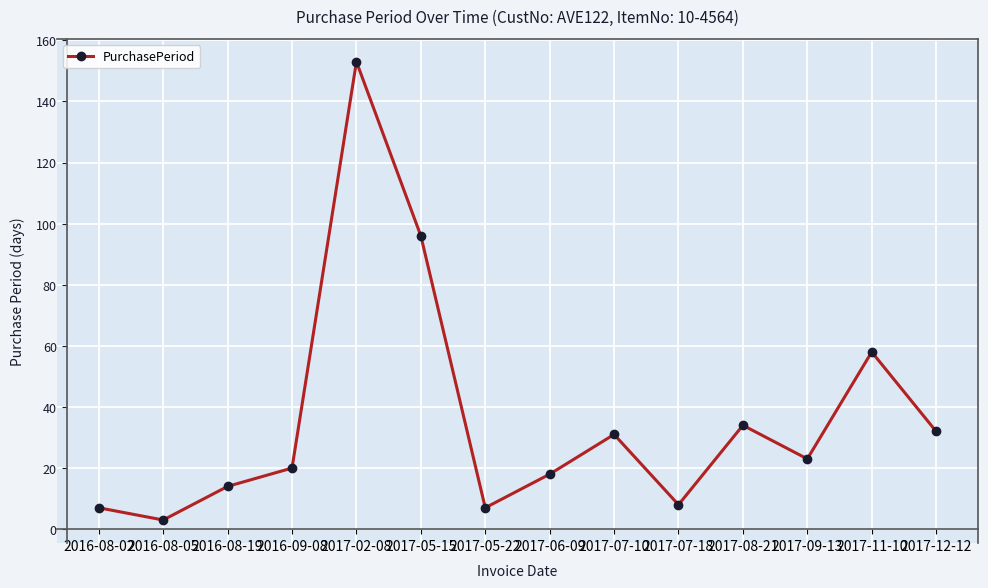

What is the change in value from 2017-02-08 to 2017-07-18?

-145